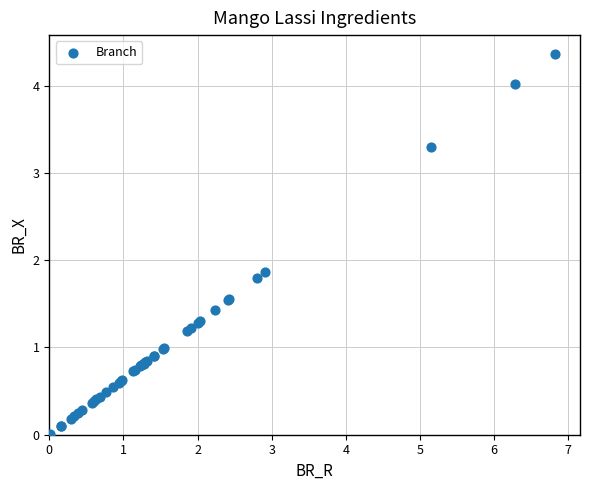

What Y value in the scatter plot is closest to 2?

1.9